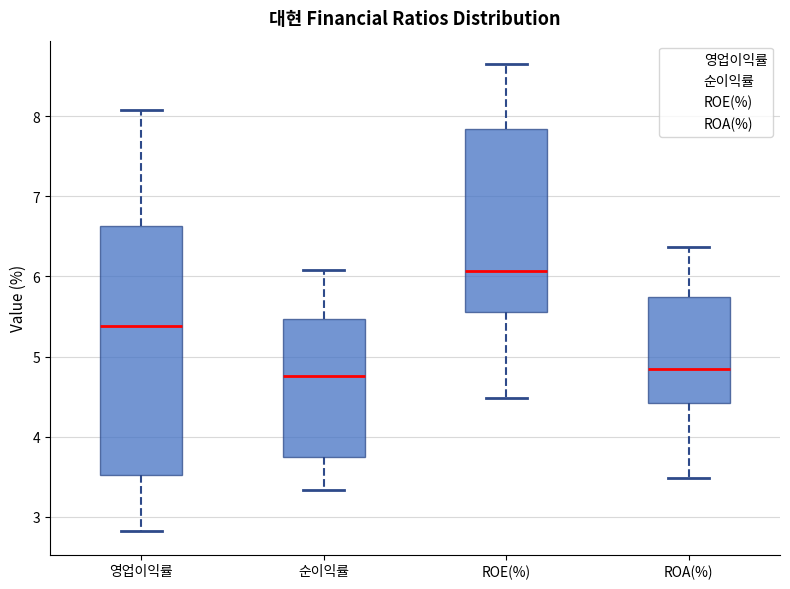

Reading left to right, transcribe this box plot: for each box, give where its median line is, the range the box spans, and where its two whiskers end, as read against the y-axis. The values are not printed on the chart, so give them approximately, as read against the axis.

영업이익률: median 5.4, box 3.5 to 6.6, whiskers 2.8 to 8.1
순이익률: median 4.8, box 3.7 to 5.5, whiskers 3.3 to 6.1
ROE(%): median 6.1, box 5.6 to 7.8, whiskers 4.5 to 8.7
ROA(%): median 4.8, box 4.4 to 5.7, whiskers 3.5 to 6.4